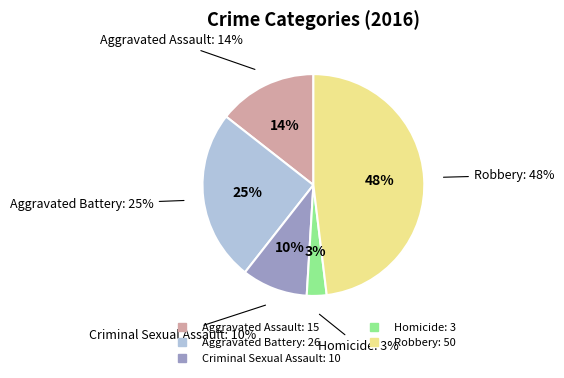

Rank the categories by value from highest to lowest.

Robbery, Aggravated Battery, Aggravated Assault, Criminal Sexual Assault, Homicide